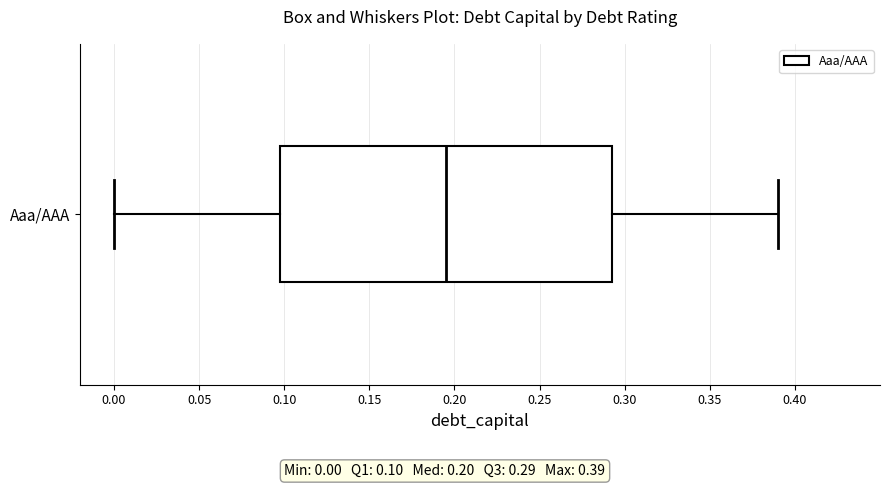

Transcribe this box plot: give where the median line is, the range the box spans, and where the two whiskers end, as read against the x-axis. The values are not printed on the chart, so give them approximately, as read against the axis.

median 0.195, box 0.100 to 0.295, whiskers 0.000 to 0.390